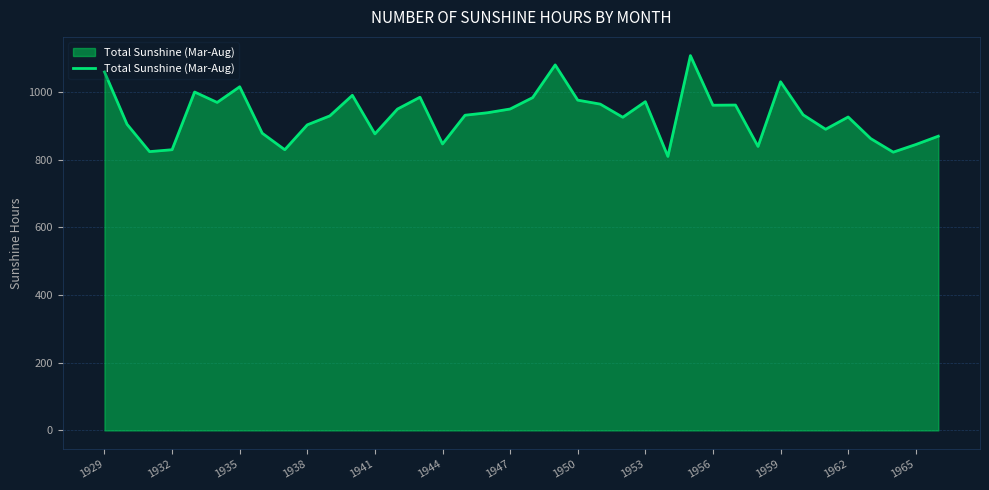

What is the difference between the maximum and minimum values?

297.8